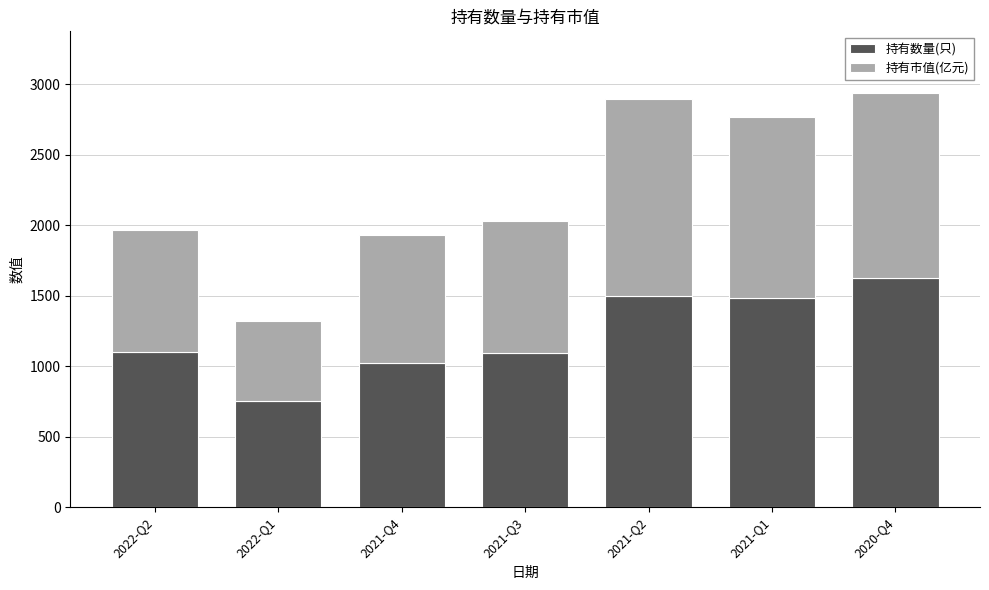

Does the chart contain stacked bars?

Yes